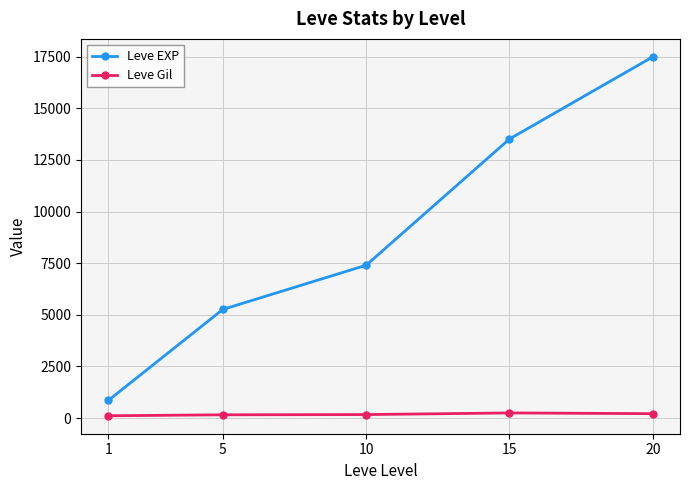

True or false: Leve Gil and Leve EXP cross at least once.

False